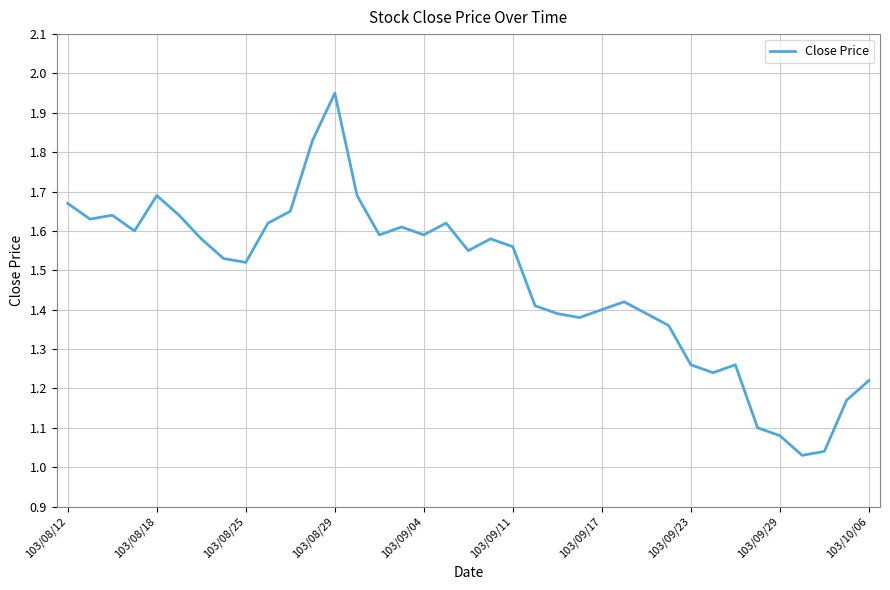

What is the difference between the maximum and minimum values?

0.9